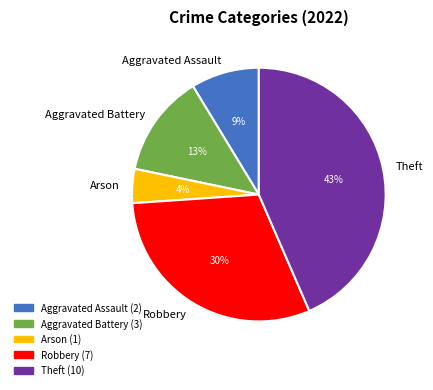

Between Arson and Aggravated Assault, which is larger?

Aggravated Assault